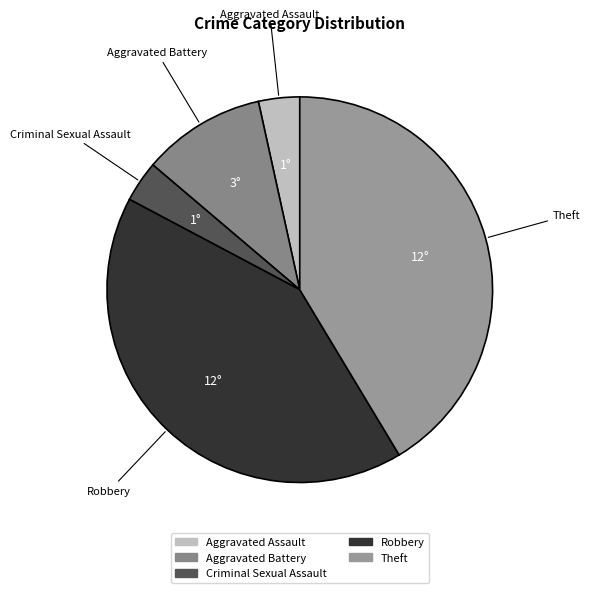

Approximately how many times larger is the value at Theft compared to Aggravated Battery?

4.0